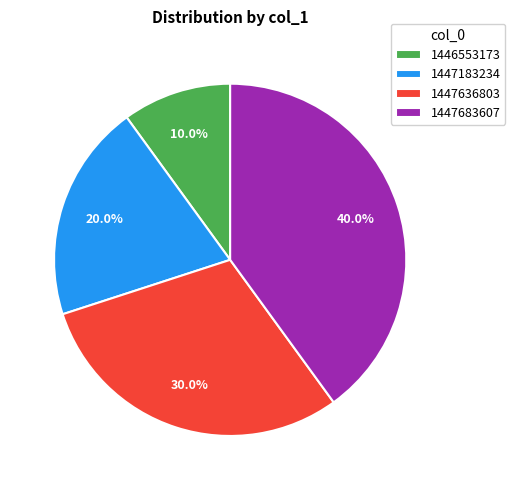

To the nearest percent, what is the average slice percentage?

25%